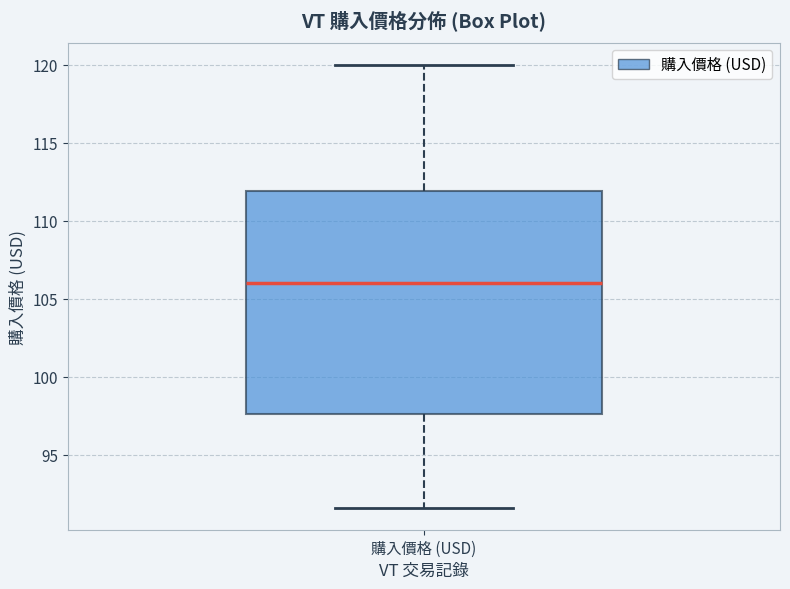

Transcribe this box plot: give where the median line is, the range the box spans, and where the two whiskers end, as read against the y-axis. The values are not printed on the chart, so give them approximately, as read against the axis.

median 106.0, box 97.5 to 112.0, whiskers 91.5 to 120.0